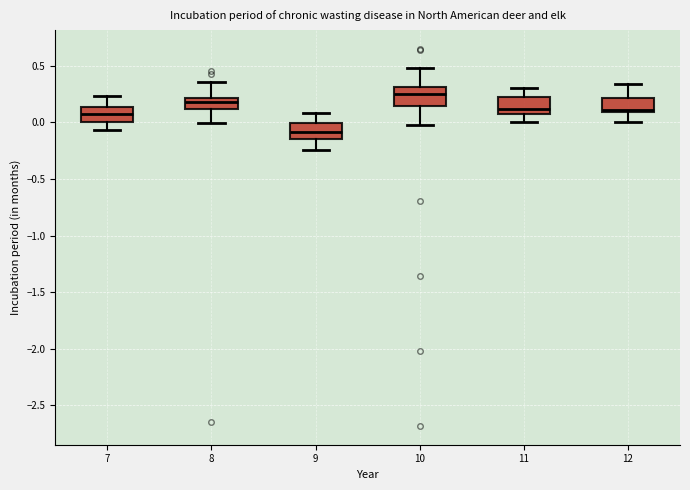

Reading left to right, transcribe this box plot: for each box, give where its median line is, the range the box spans, and where its two whiskers end, as read against the y-axis. The values are not printed on the chart, so give them approximately, as read against the axis.

7: median 0.10, box 0.00 to 0.15, whiskers -0.05 to 0.25
8: median 0.20 (inside the box), box 0.10 to 0.20, whiskers 0.00 to 0.35
9: median -0.10, box -0.15 to 0.00, whiskers -0.25 to 0.10
10: median 0.25, box 0.15 to 0.30, whiskers -0.05 to 0.50
11: median 0.10, box 0.05 to 0.25, whiskers 0.00 to 0.30
12: median 0.10 (just above the box's lower edge), box 0.10 to 0.20, whiskers 0.00 to 0.35